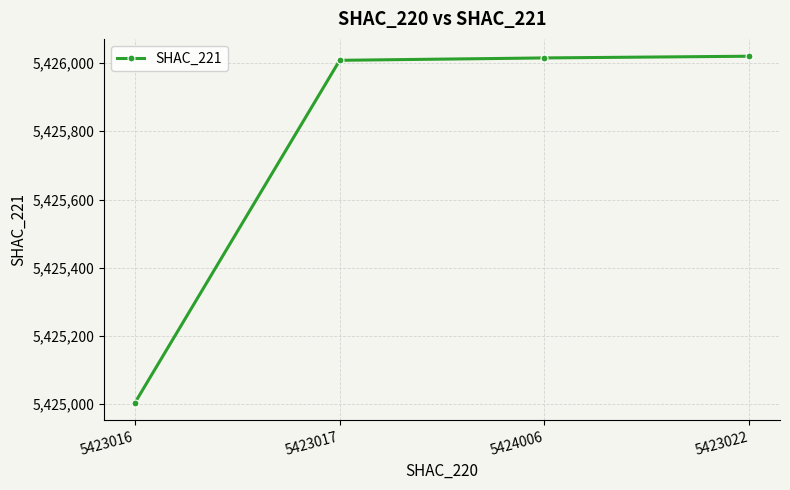

What is the average value?

5425762